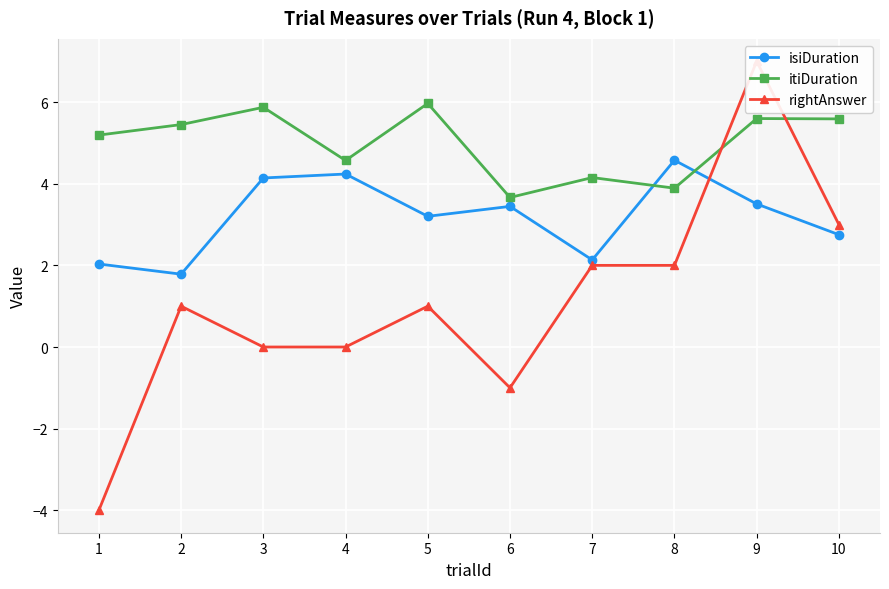

At which category does rightAnswer reach its first local valley?

6